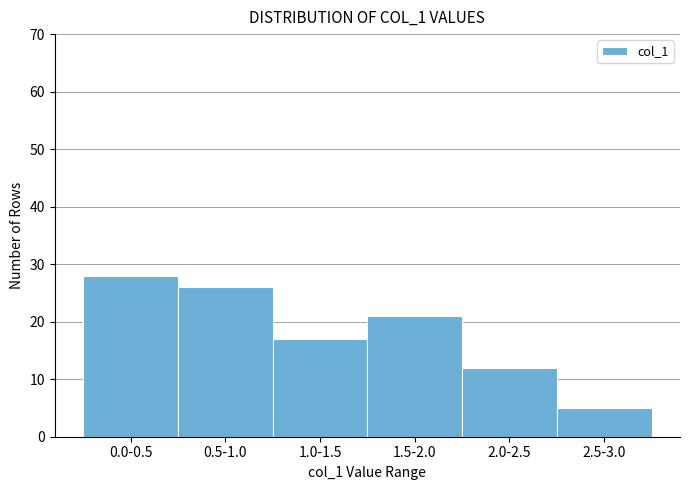

Reading right to left, list all the values displayed in this chart.

2.5-3.0=5	2.0-2.5=12	1.5-2.0=21	1.0-1.5=17	0.5-1.0=26	0.0-0.5=28